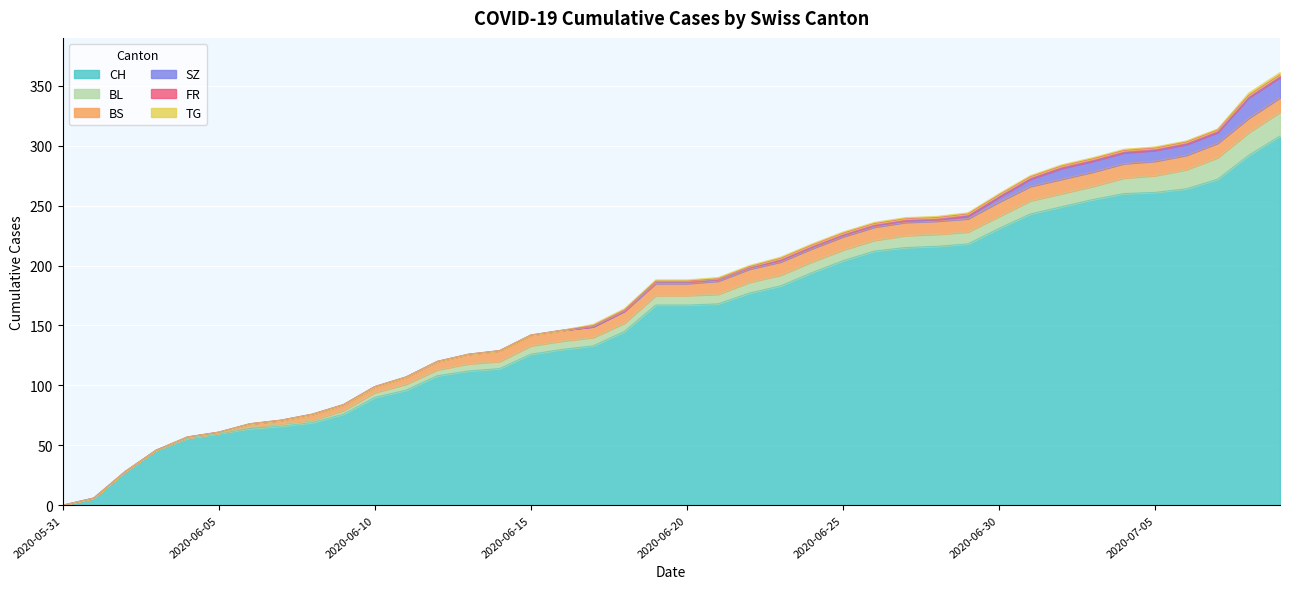

How many lines are shown in the chart?

6